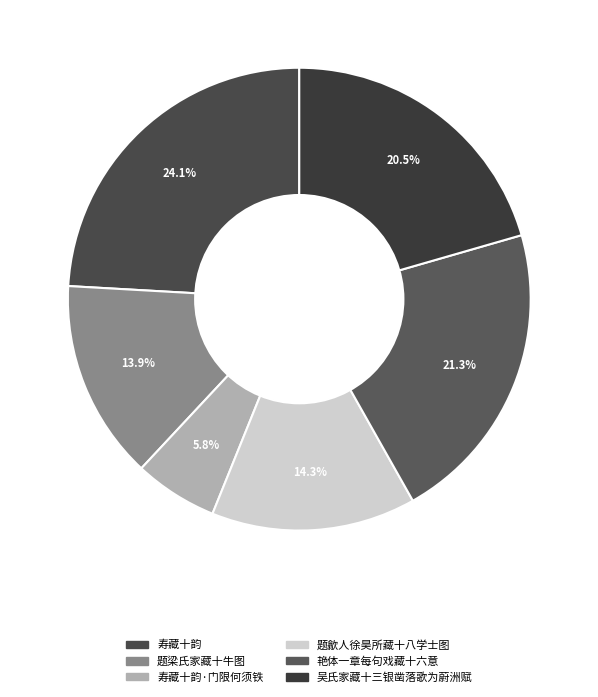

How many segments does this pie chart have?

6